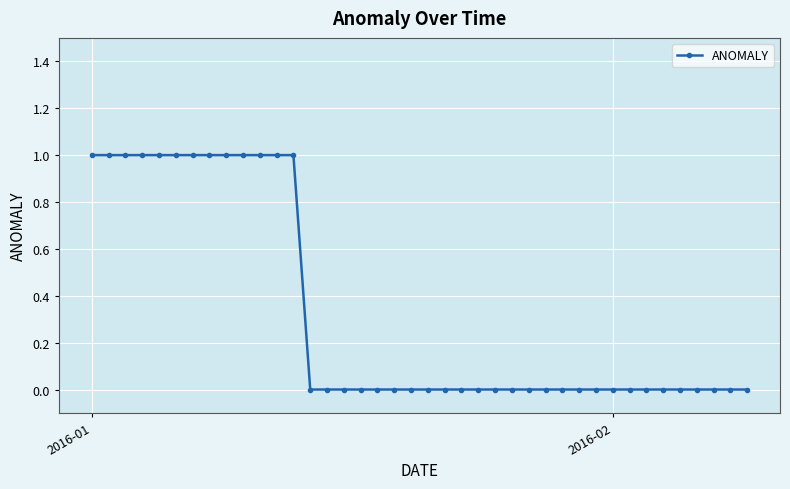

What is the sum of all values?

13